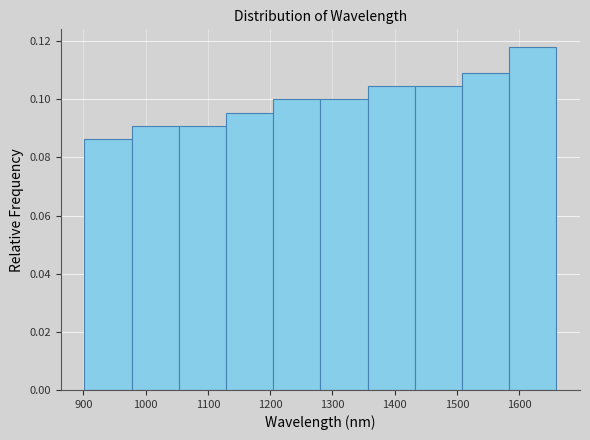

Which range on the x-axis has the tallest bar?

1580 to 1660